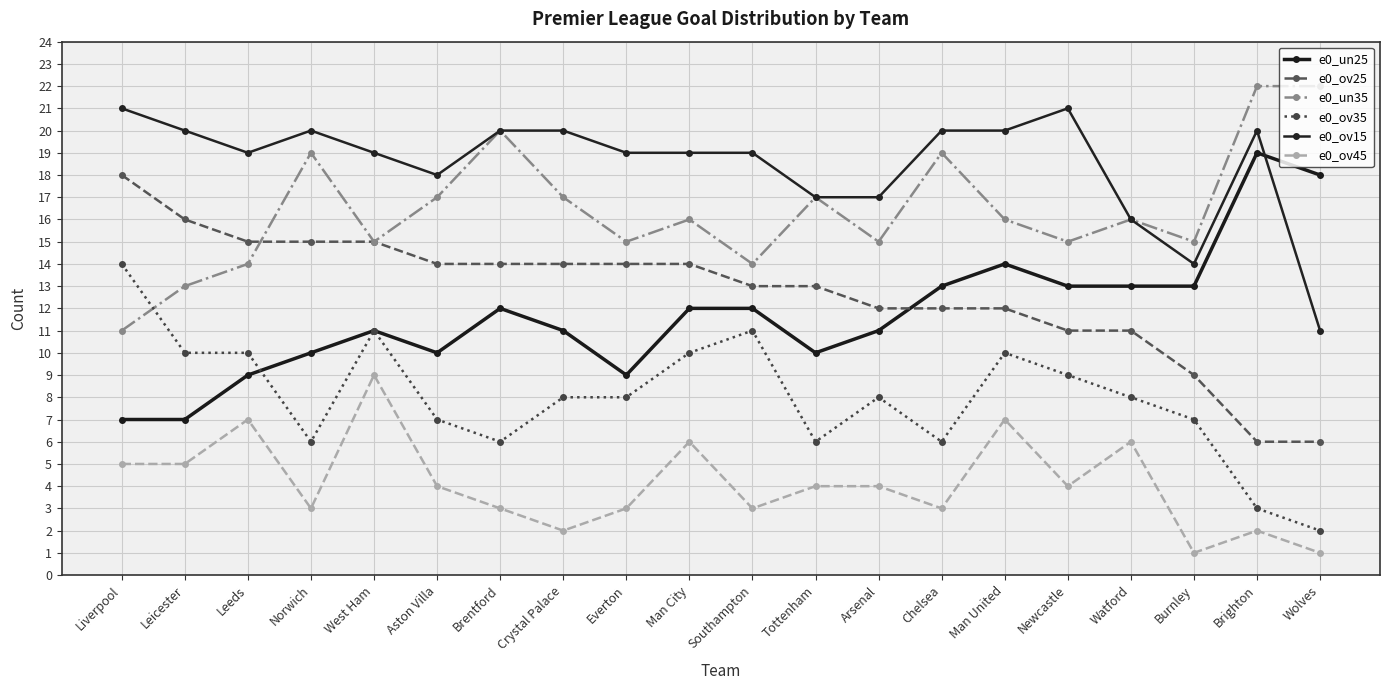

Is the value of e0_un25 at Aston Villa greater than the value of e0_ov15 at Wolves?

No